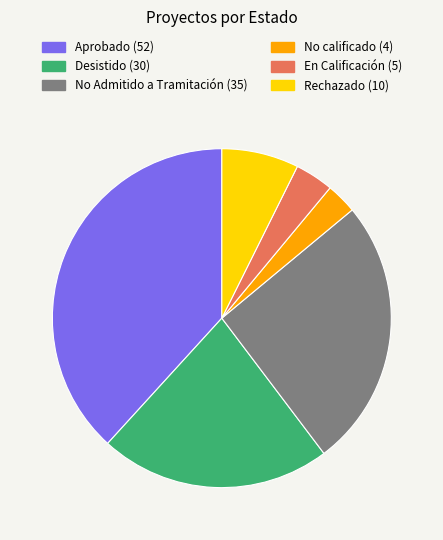

Do No Admitido a Tramitación (35) and Desistido (30) together represent more than half of the pie?

No